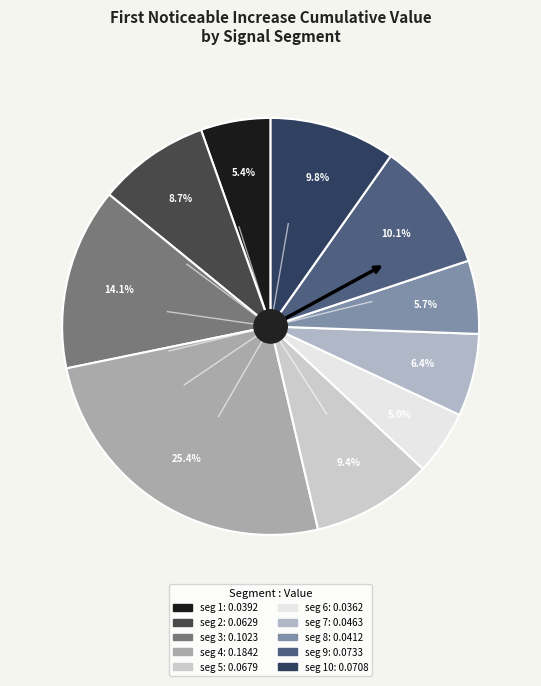

How many slices are in this pie chart?

10